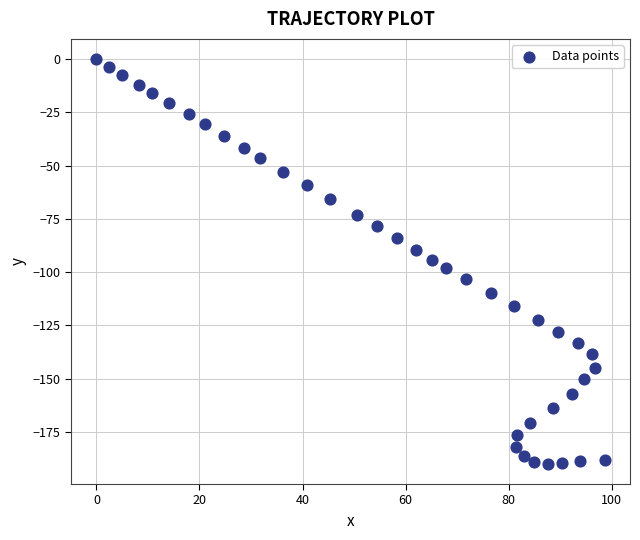

What is the range of Y values (max minus min)?

190.0